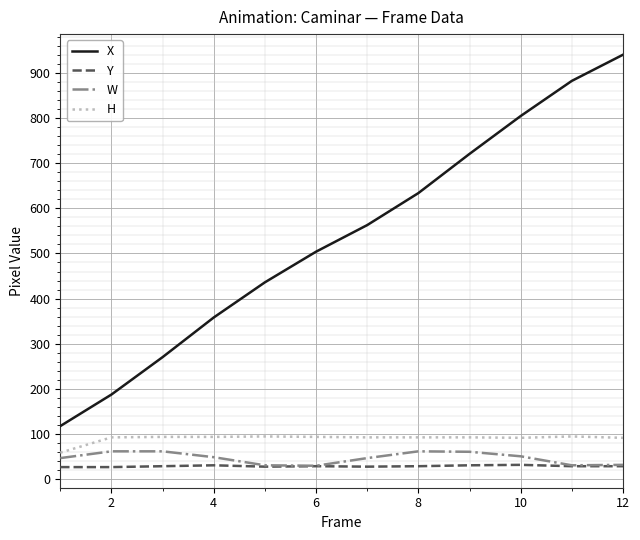

True or false: X and W cross at least once.

False